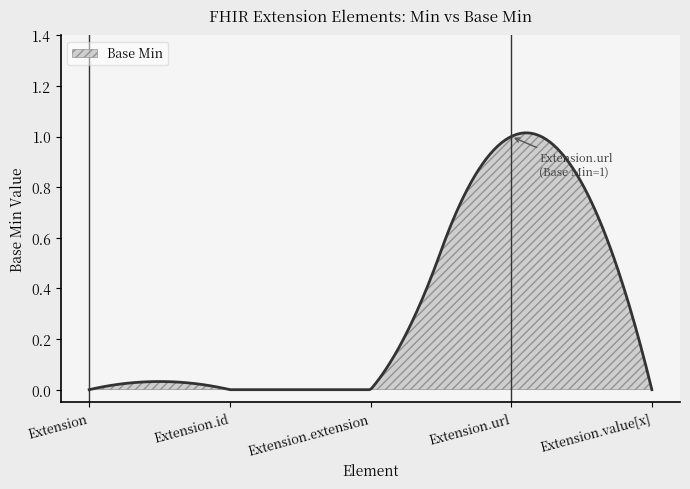

What is the label of the 1st point from the right?

Extension.value[x]